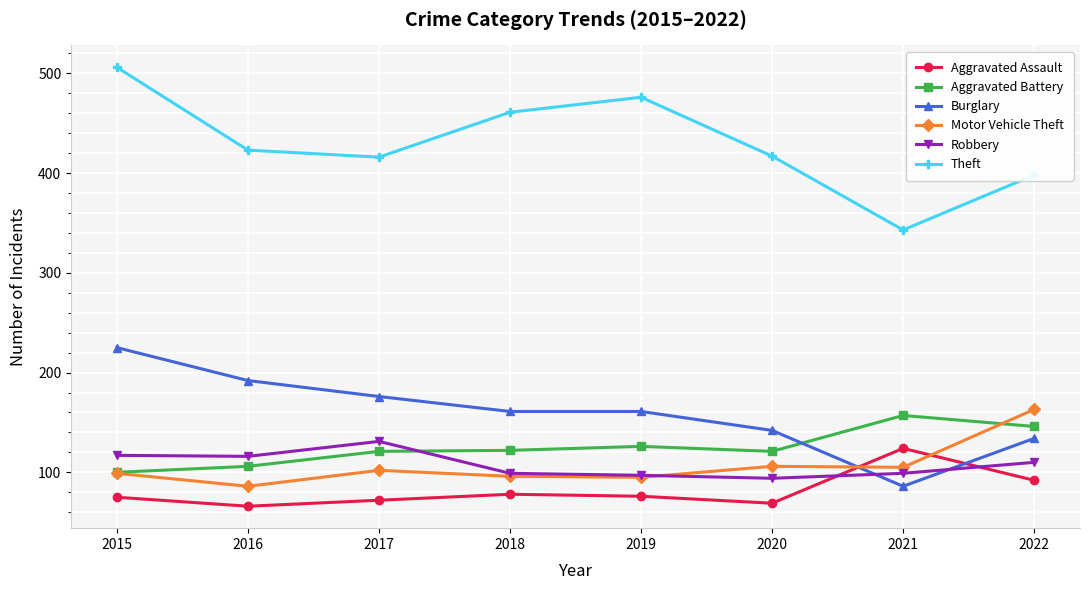

At which category does Robbery reach its first local peak?

2017